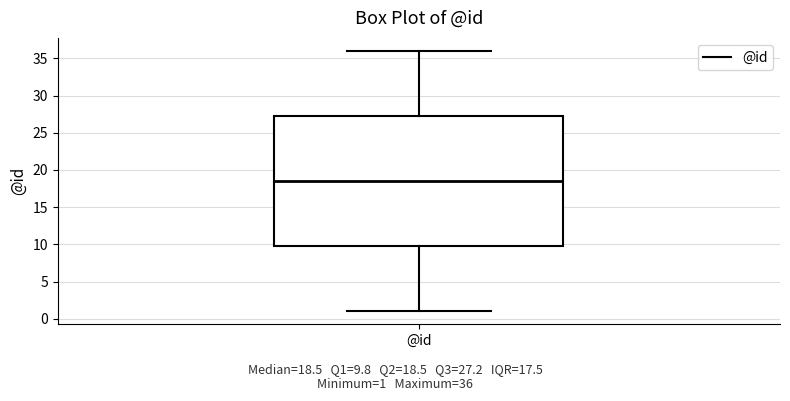

Transcribe this box plot: give where the median line is, the range the box spans, and where the two whiskers end, as read against the y-axis. The values are not printed on the chart, so give them approximately, as read against the axis.

median 18.5, box 10.0 to 27.5, whiskers 1.0 to 36.0